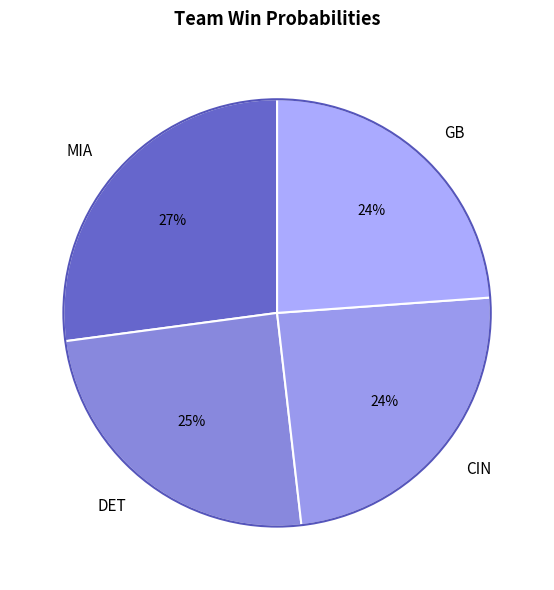

Count the number of slices in the pie.

4